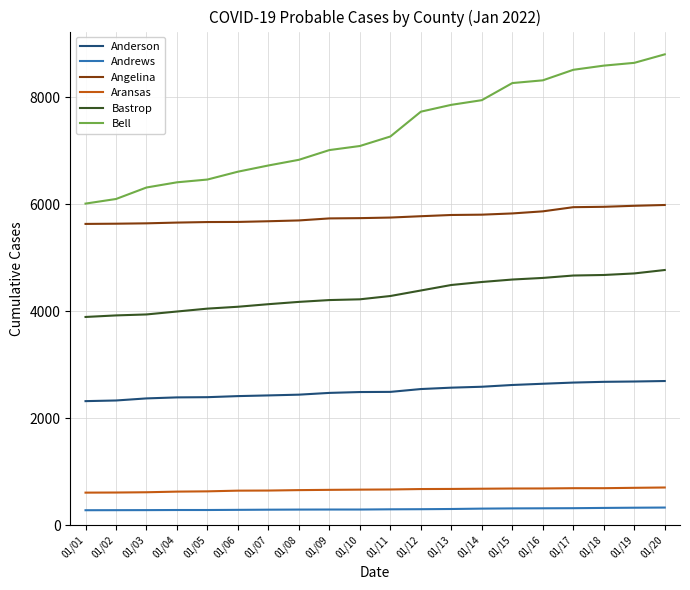

The Bastrop series shows 2118 at 01/01. True or false?

False